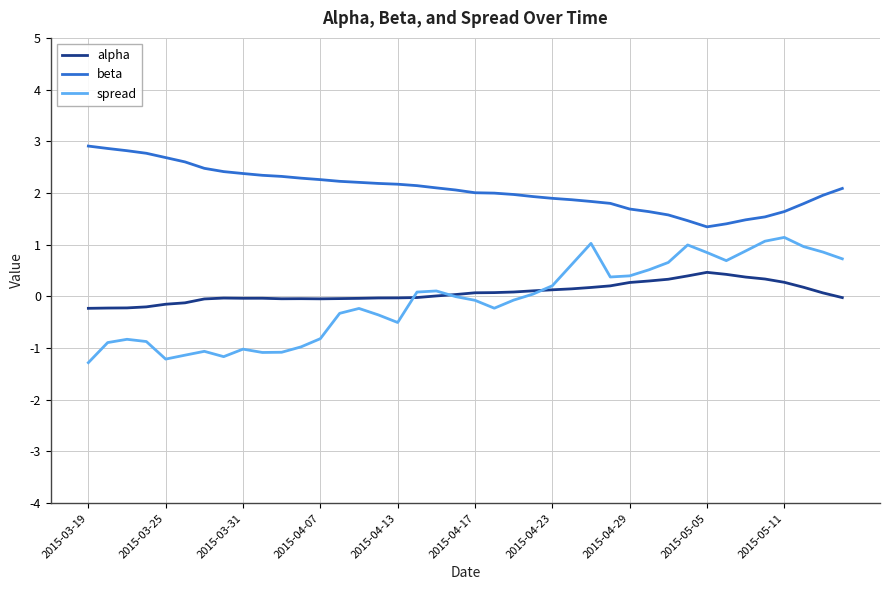

What are all the series names shown in the legend?

alpha, beta, spread